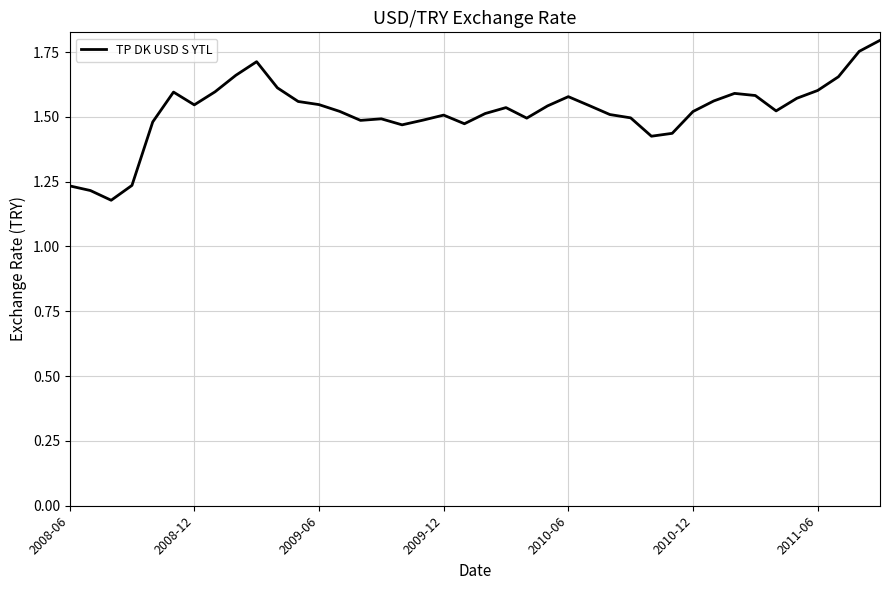

What is the difference between the maximum and minimum values?

0.6